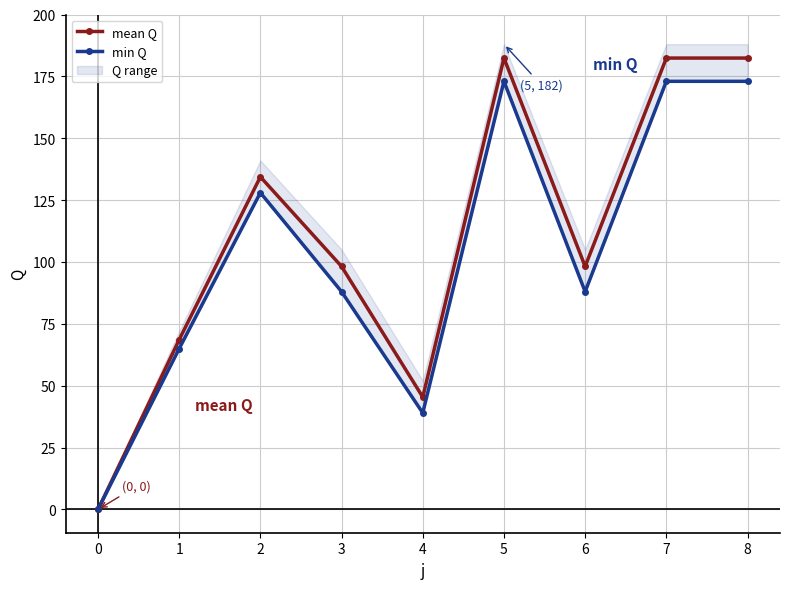

Rank the series at 1 from lowest to highest value.

min Q, mean Q